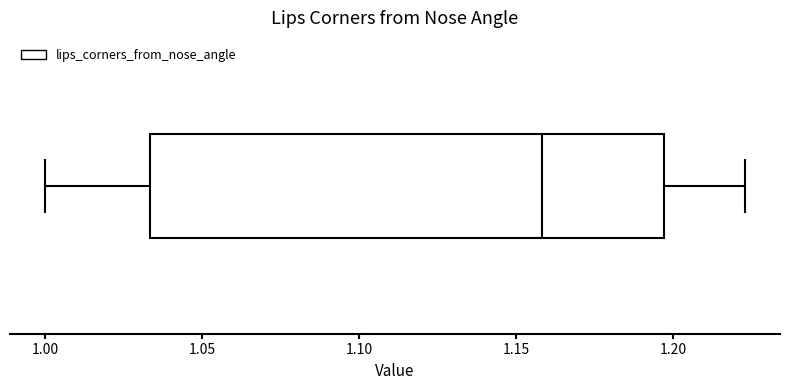

Transcribe this box plot: give where the median line is, the range the box spans, and where the two whiskers end, as read against the x-axis. The values are not printed on the chart, so give them approximately, as read against the axis.

median 1.160, box 1.035 to 1.195, whiskers 1.000 to 1.225